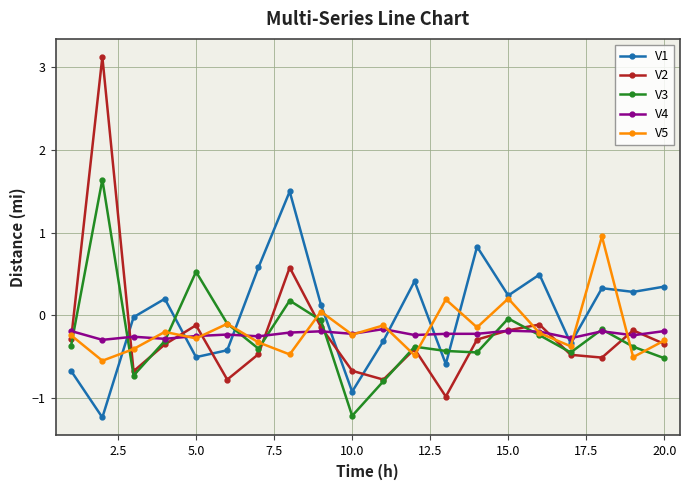

What is the maximum value shown in the chart?

3.1